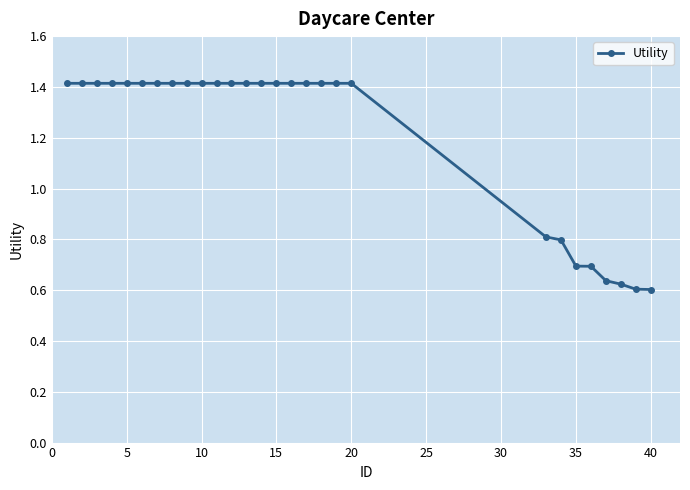

What is the value of the 9th point from the left?

1.4